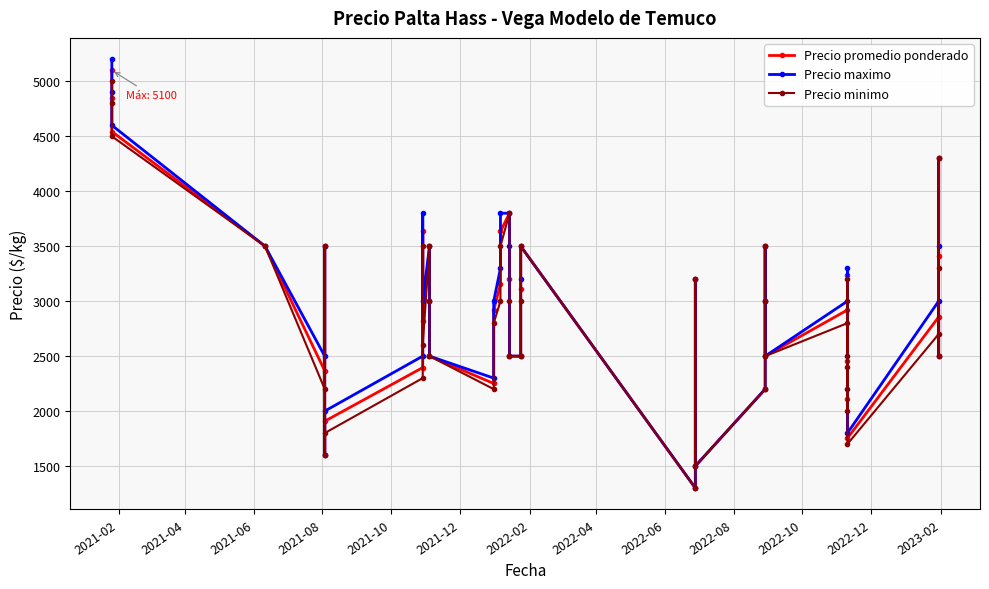

At which category is the sum across all series the highest?

2021-02